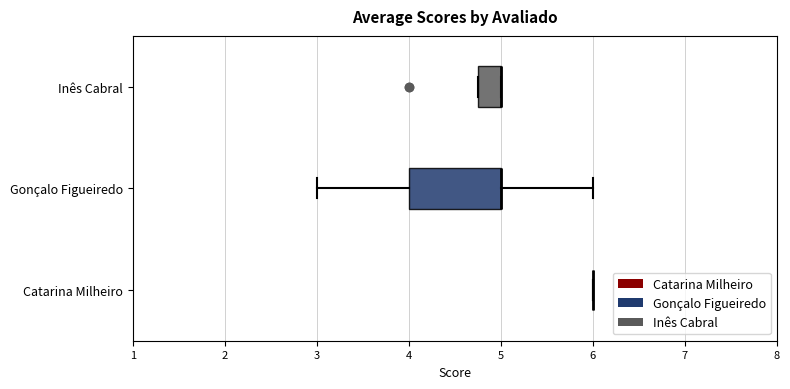

Reading bottom to top, transcribe this box plot: for each box, give where its median line is, the range the box spans, and where its two whiskers end, as read against the x-axis. The values are not printed on the chart, so give them approximately, as read against the axis.

Catarina Milheiro: box collapsed to a line at 6.0, whiskers 6.0 to 6.0
Gonçalo Figueiredo: median 5.0 (drawn on the box's right edge), box 4.0 to 5.0, whiskers 3.0 to 6.0
Inês Cabral: median 5.0 (drawn on the box's right edge), box 4.8 to 5.0, whiskers 4.8 to 5.0